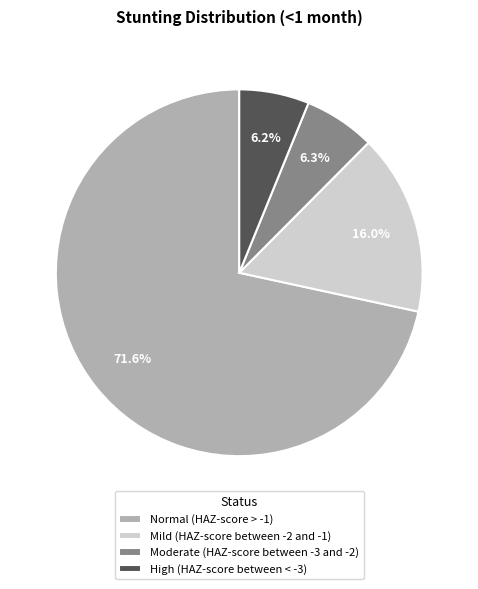

Count the number of slices in the pie.

4